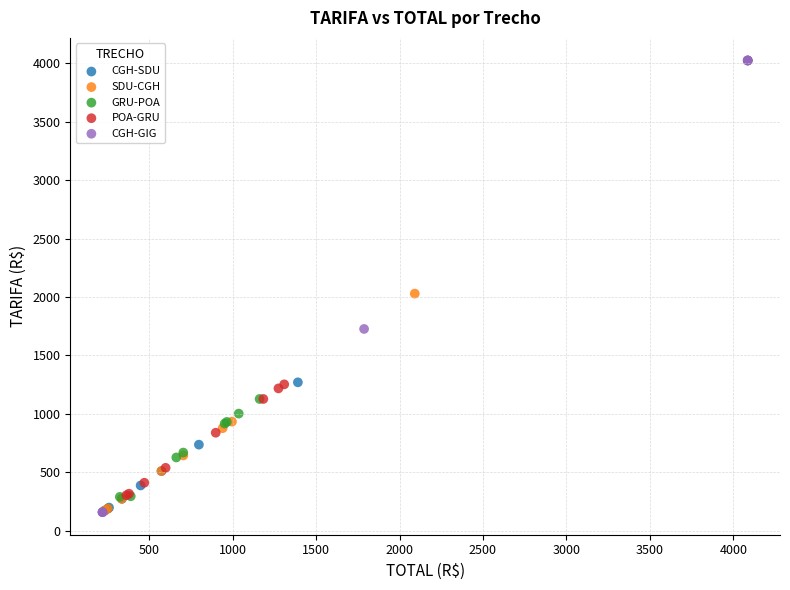

Which series contains the highest Y value?

CGH-GIG